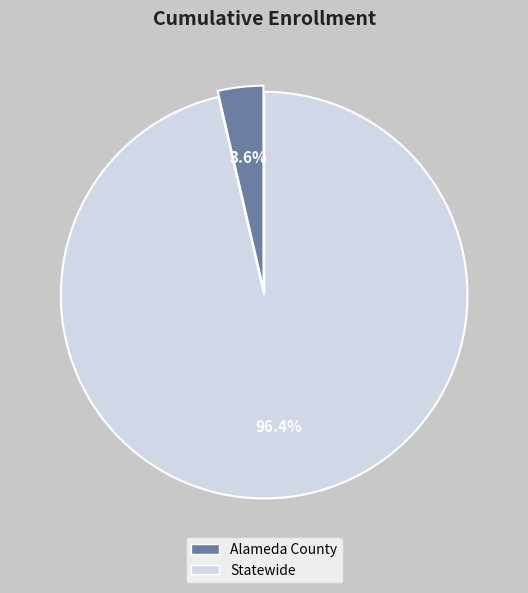

How many slices are in this pie chart?

2